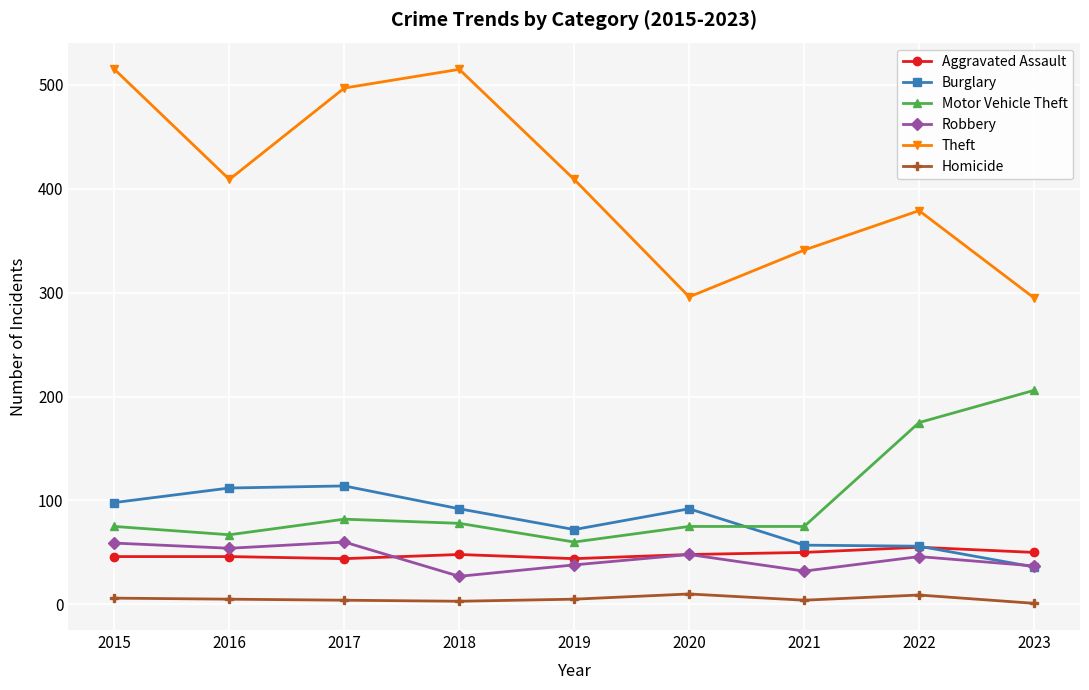

At which label is Robbery closest to 43?

2022